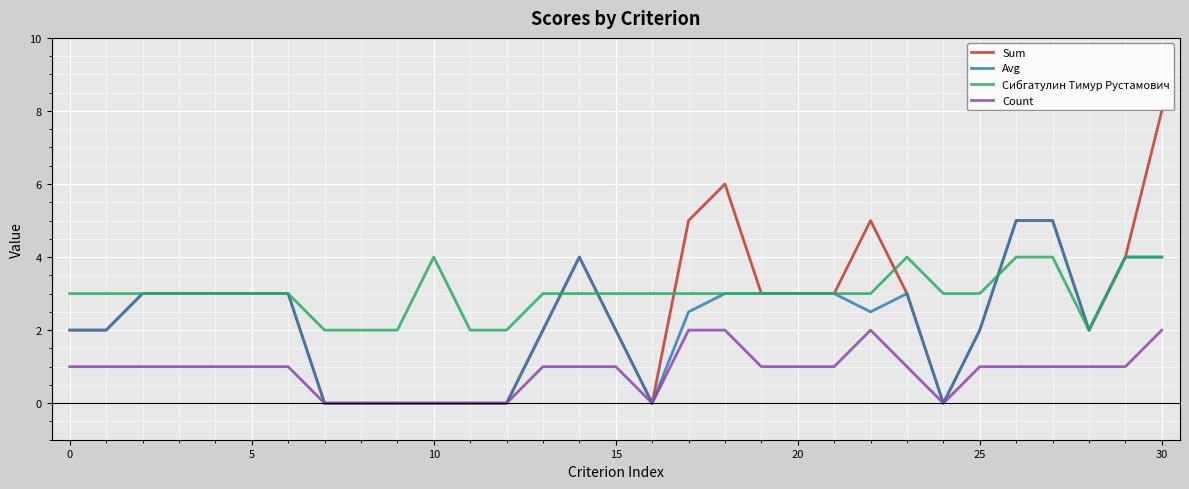

Does the chart have visible grid lines?

Yes